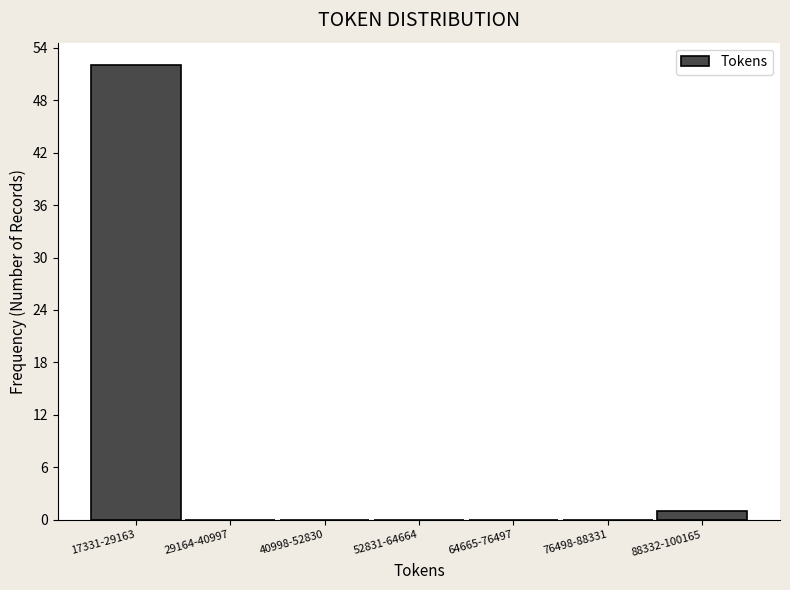

Reading left to right, extract all data points from this chart.

17331-29163=52	29164-40997=0	40998-52830=0	52831-64664=0	64665-76497=0	76498-88331=0	88332-100165=1